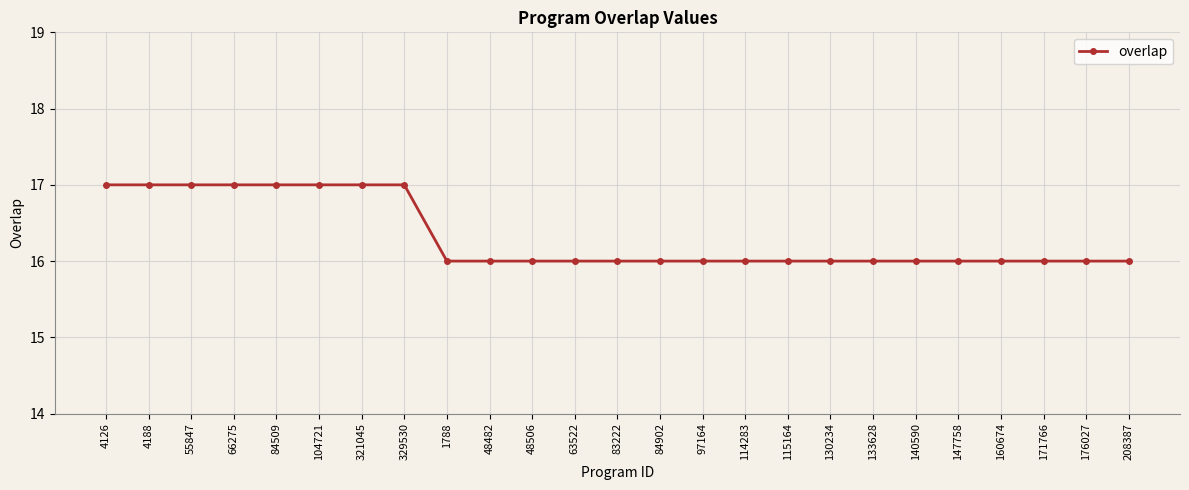

What is the greatest value displayed?

17